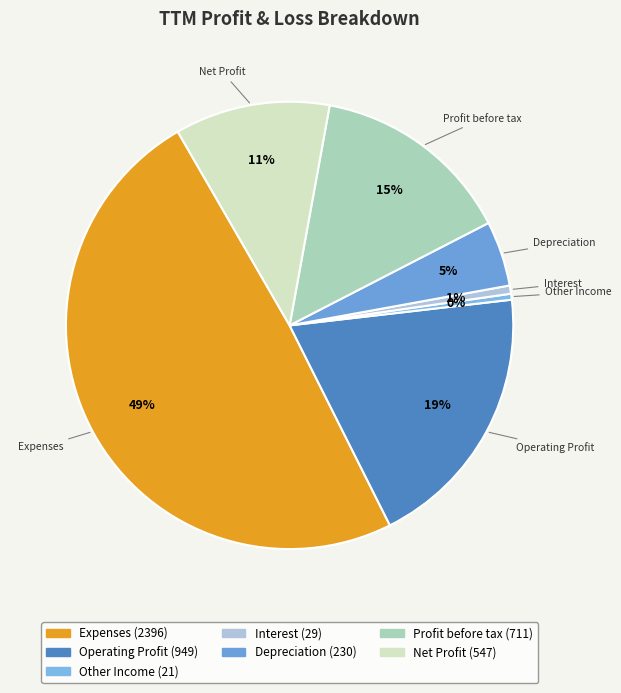

Do Operating Profit and Interest together represent more than half of the pie?

No